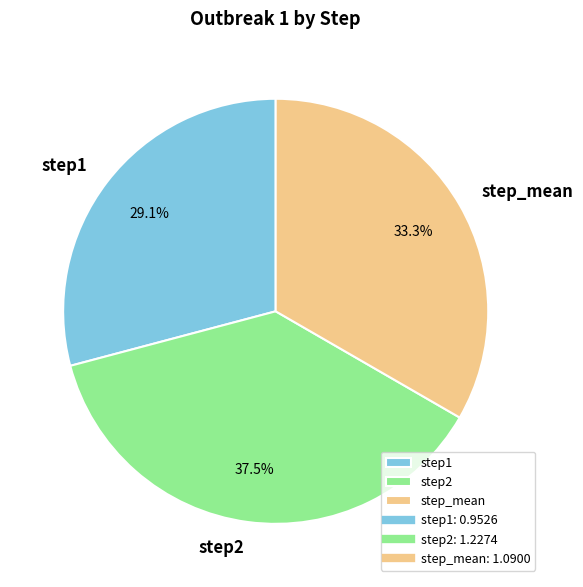

Is the sum of step2 and step1 greater than half?

Yes